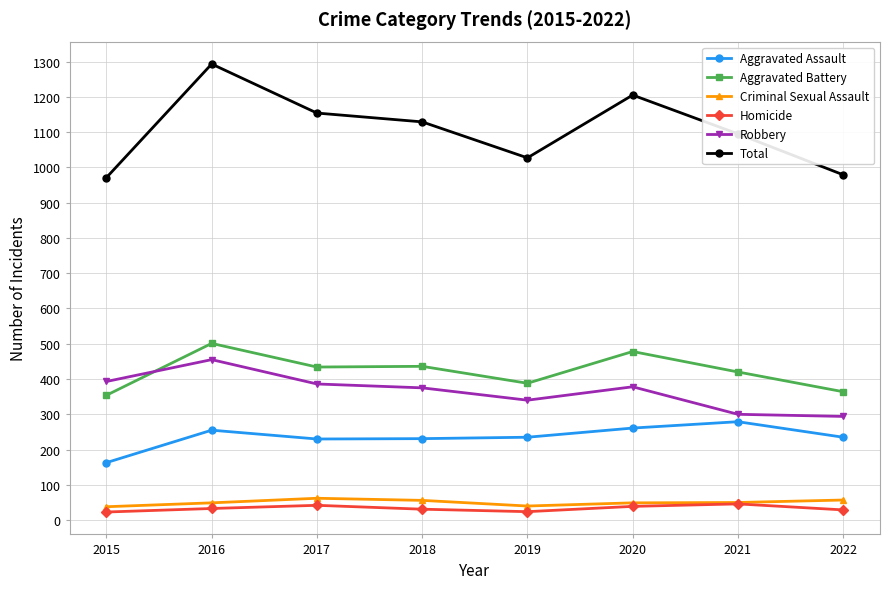

What is the total value across all series at 2018?

2258